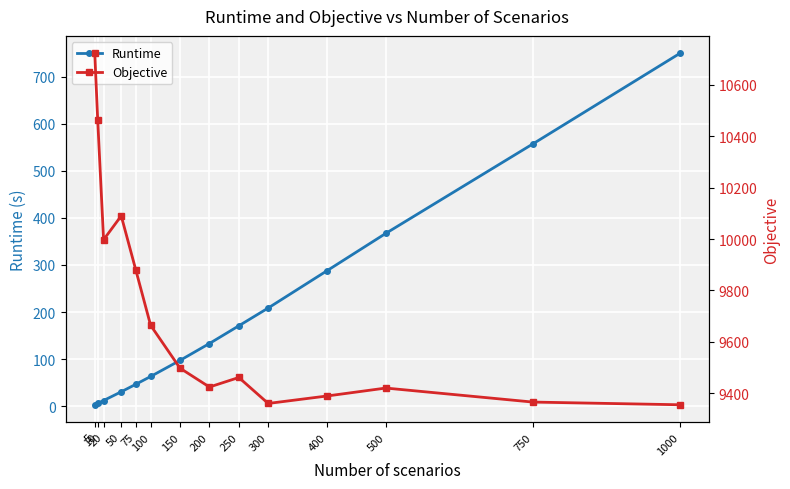

Rank the series at 5 from highest to lowest value.

Objective, Runtime